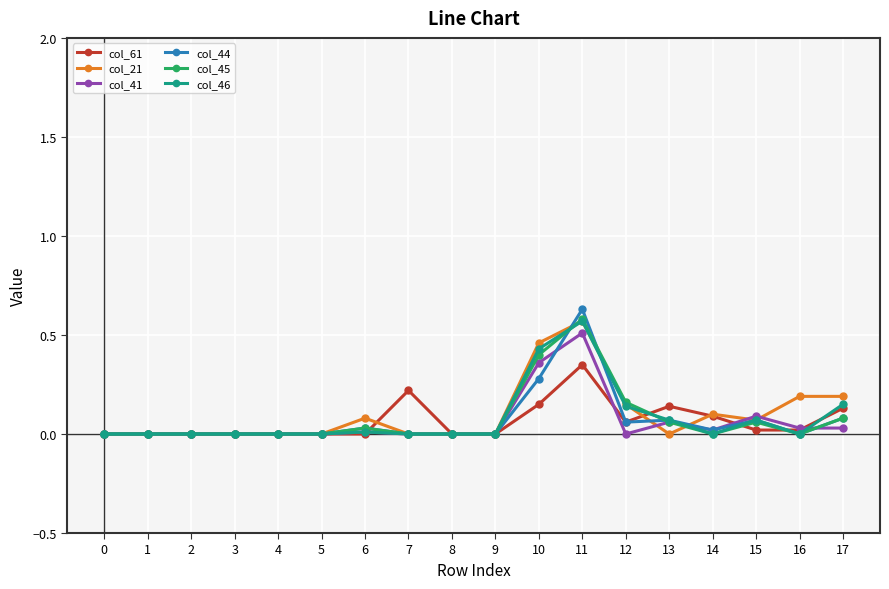

The col_21 series shows 0.1 at 6. True or false?

True